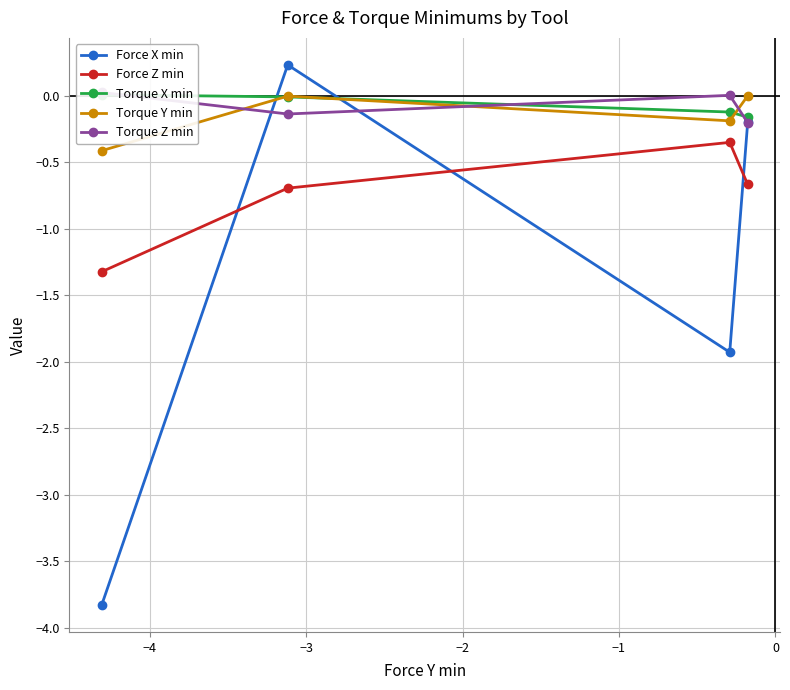

After their last crossing, which series has the higher values: Torque Y min or Force X min?

Torque Y min